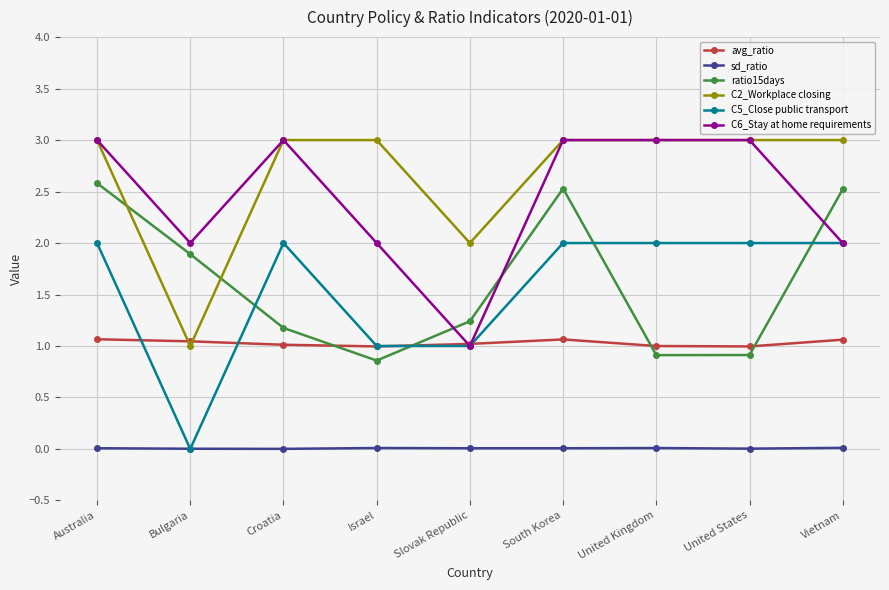

Where do C6_Stay at home requirements and ratio15days first cross each other?

Israel and Slovak Republic